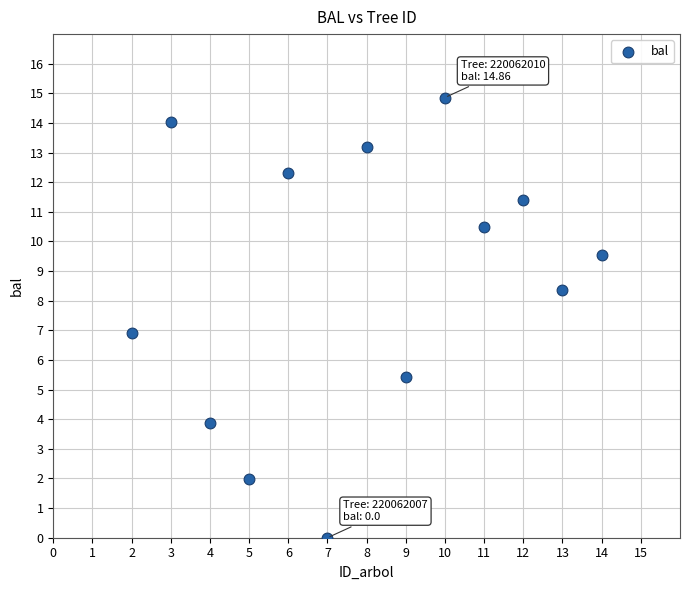

What is the range of Y values (max minus min)?

14.9